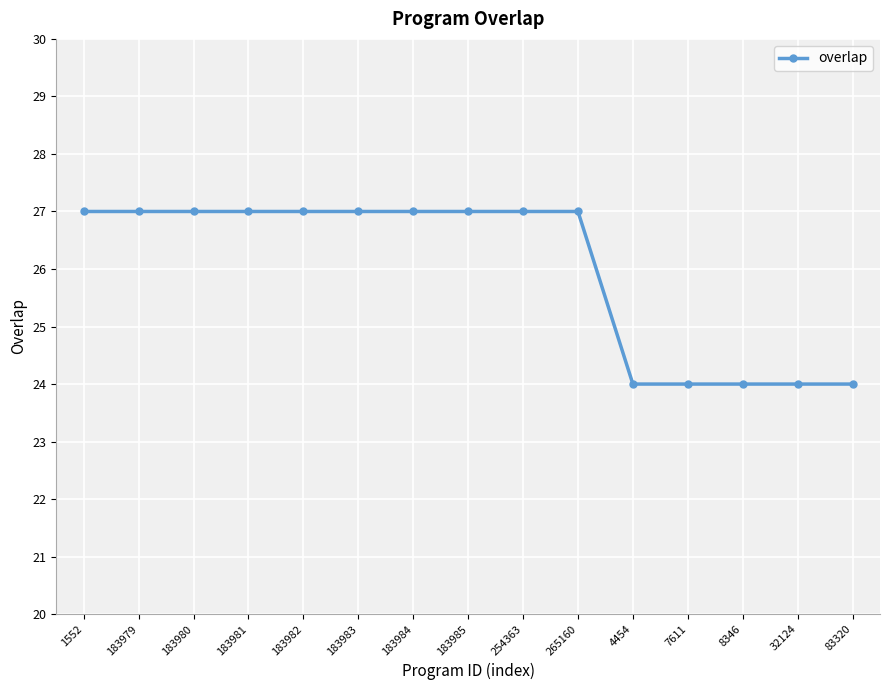

What is the difference between the maximum and second lowest values?

3